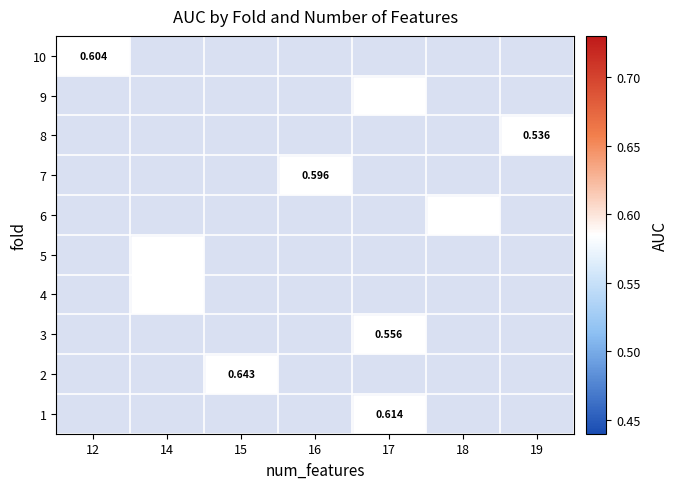

How many data points does each series have?

7